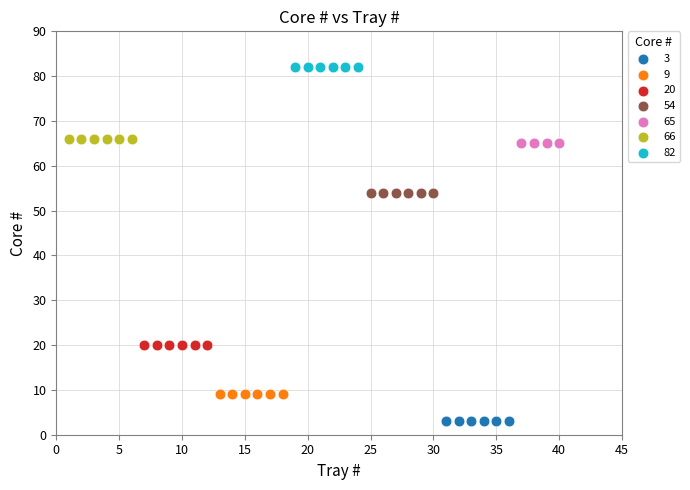

Which series reaches the minimum Y coordinate?

3